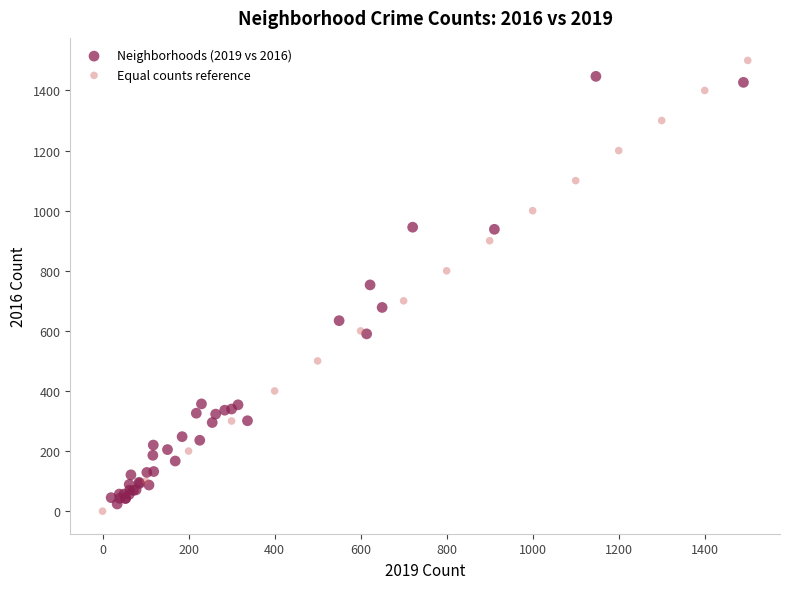

What are all the series names shown in the legend?

Neighborhoods (2019 vs 2016), Equal counts reference